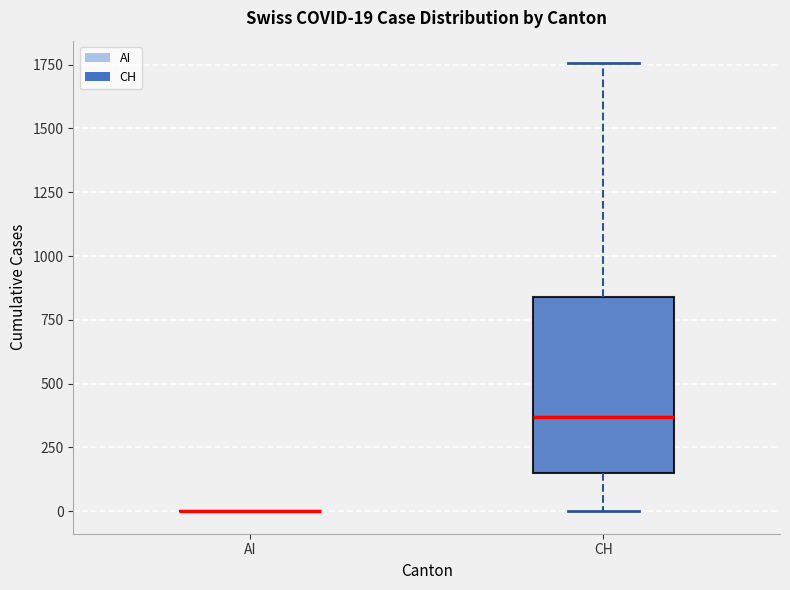

Comparing the boxes themselves (not the whiskers), which one is the tallest?

CH